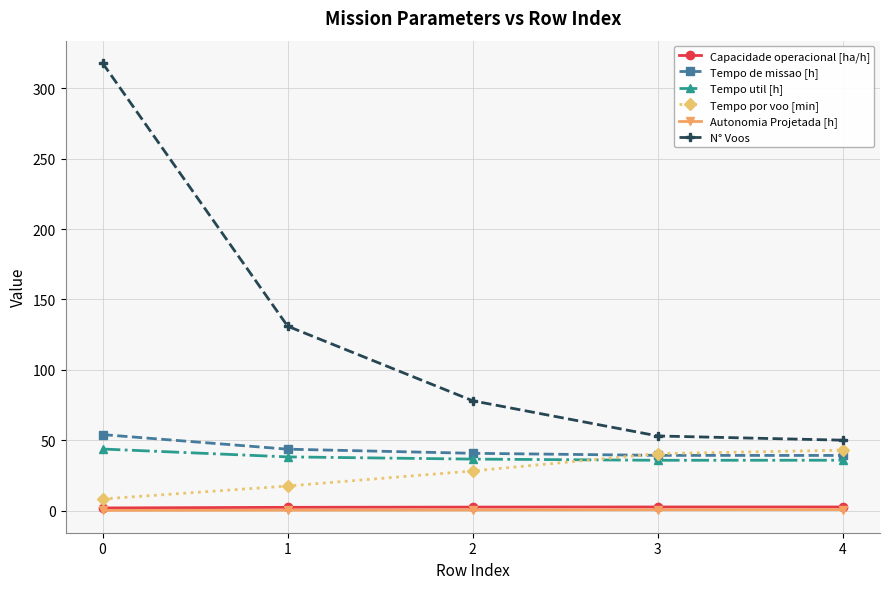

What is the total value across all series at 1?

232.8